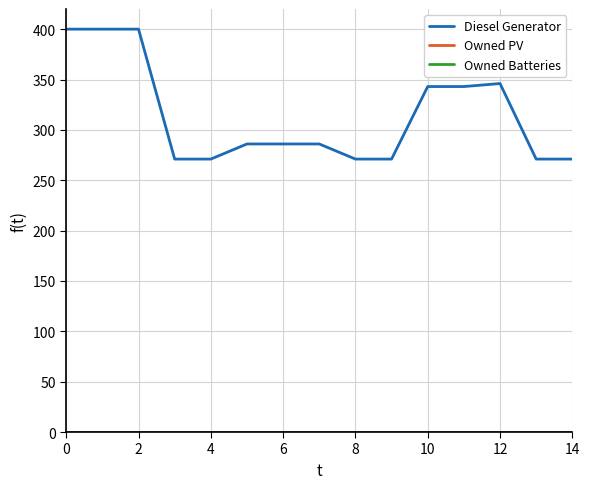

Which series has the widest spread of values?

Diesel Generator